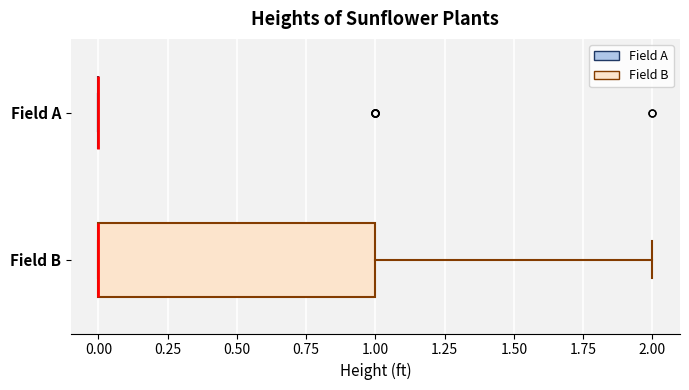

Reading bottom to top, read every box against the x-axis: the position of its median line, the range the box covers, and the ends of its whiskers. The values are not printed on the chart, so give them approximately, as read against the axis.

Field B: median 0 (drawn on the box's left edge), box 0 to 1, whiskers 0 to 2
Field A: box collapsed to a line at 0, whiskers 0 to 0